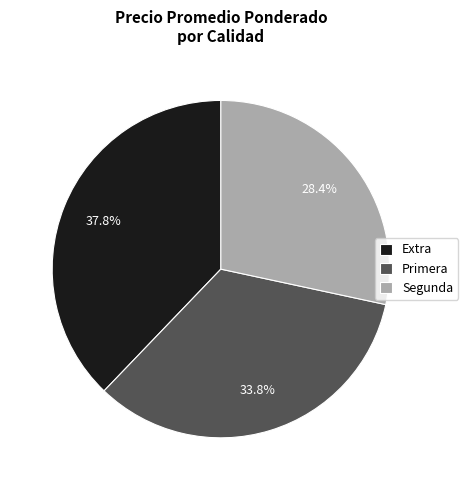

Between Primera and Segunda, which is larger?

Primera